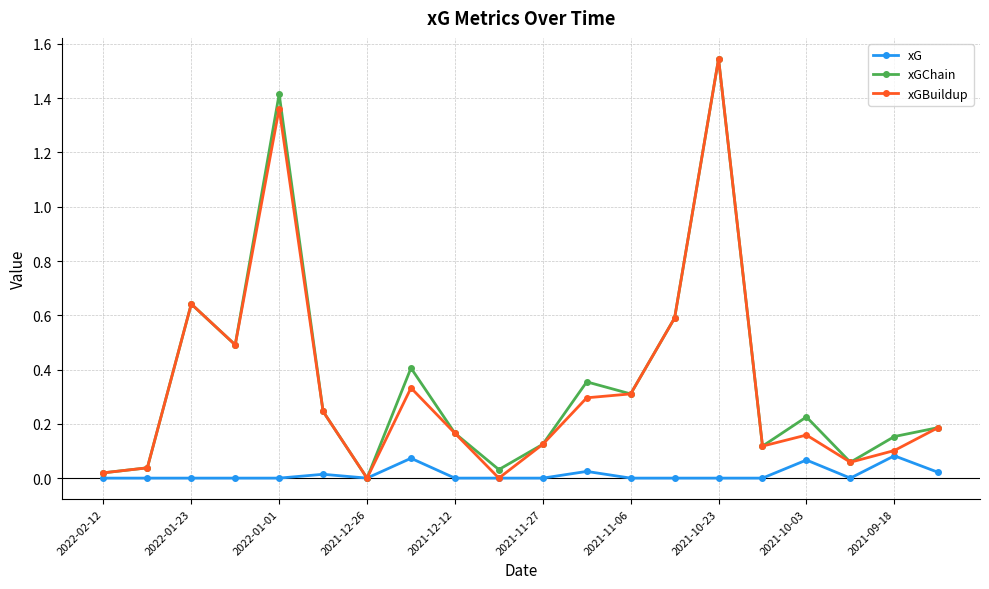

How many positive values does the xGChain series have?

19